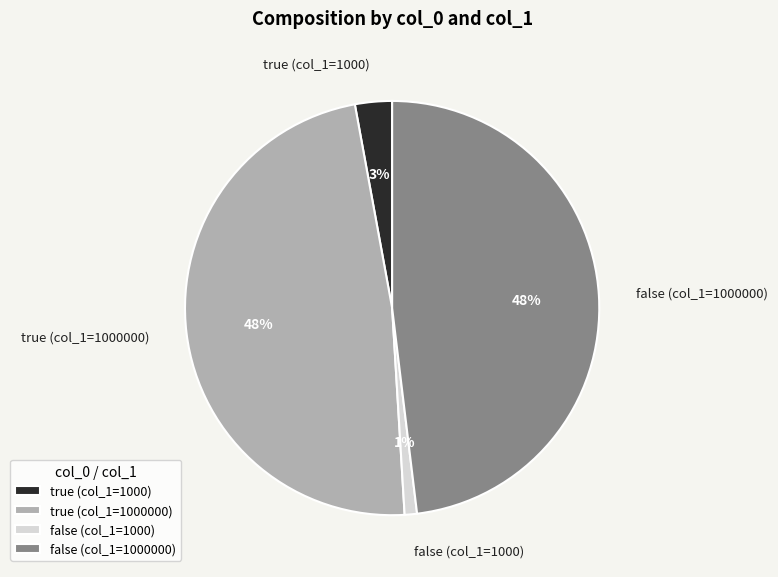

Is the sum of false (col_1=1000) and false (col_1=1000000) greater than half?

No